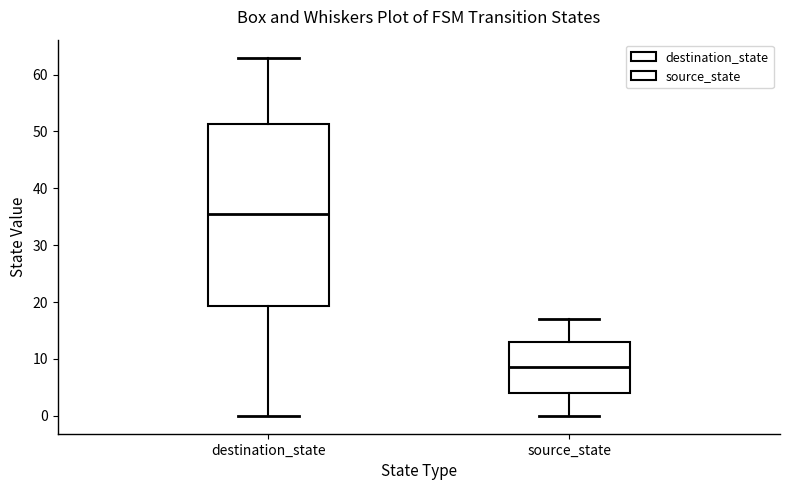

Where does the upper whisker of the box for destination_state end on the y-axis? The values are not printed on the chart, so give them approximately, as read against the axis.

63